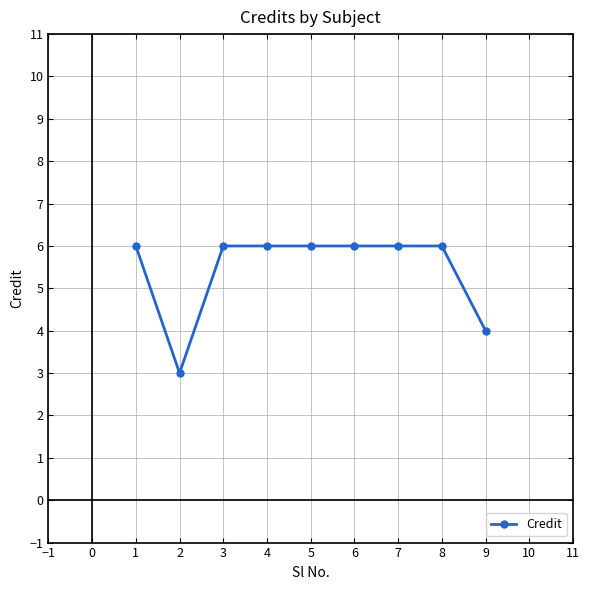

The value at 6 is 6. True or false?

True